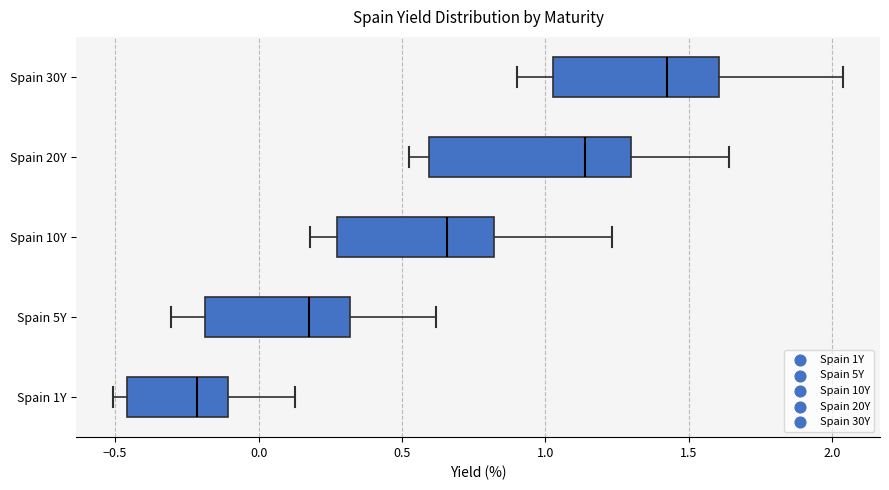

Reading bottom to top, read every box against the x-axis: the position of its median line, the range the box covers, and the ends of its whiskers. The values are not printed on the chart, so give them approximately, as read against the axis.

Spain 1Y: median -0.20, box -0.45 to -0.10, whiskers -0.50 to 0.15
Spain 5Y: median 0.20, box -0.20 to 0.30, whiskers -0.30 to 0.60
Spain 10Y: median 0.65, box 0.25 to 0.80, whiskers 0.20 to 1.25
Spain 20Y: median 1.15, box 0.60 to 1.30, whiskers 0.55 to 1.65
Spain 30Y: median 1.40, box 1.00 to 1.60, whiskers 0.90 to 2.05